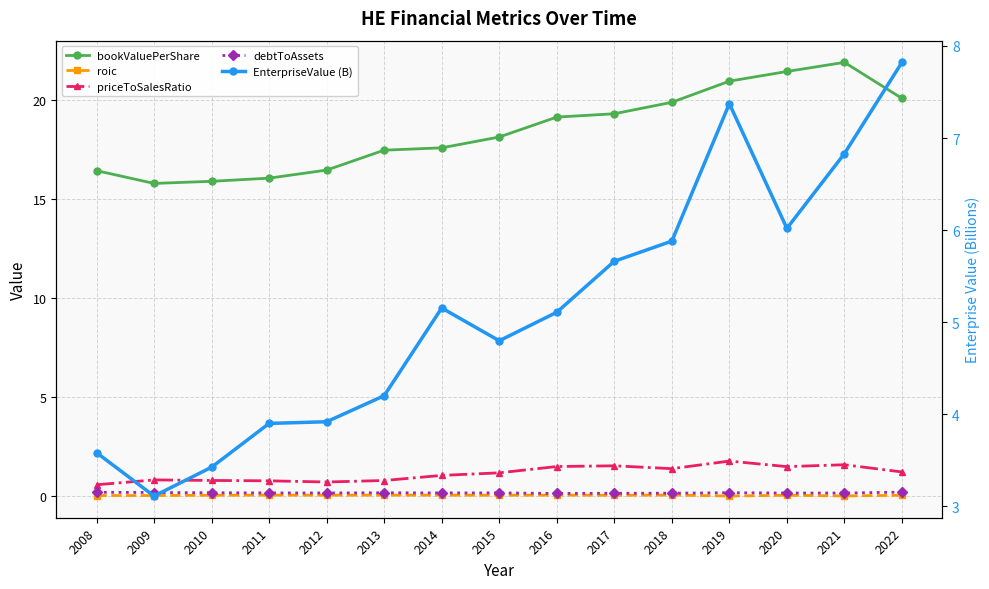

True or false: roic and bookValuePerShare intersect in this chart.

False